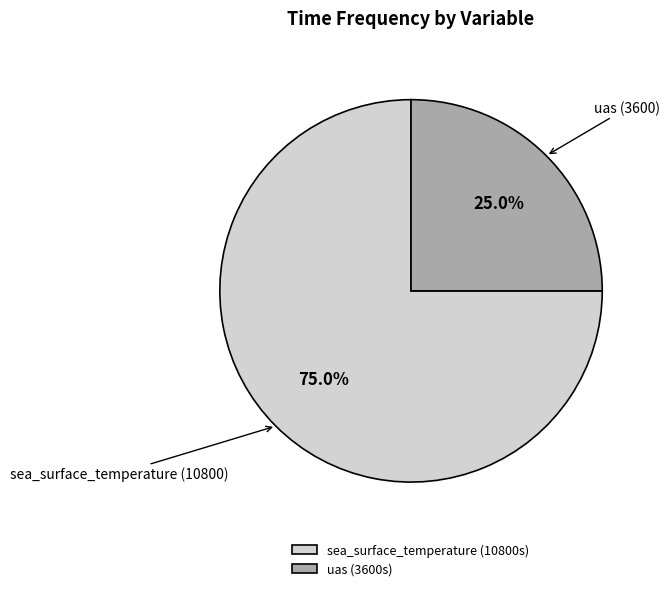

What percentage is the uas slice, to the nearest percent?

25%